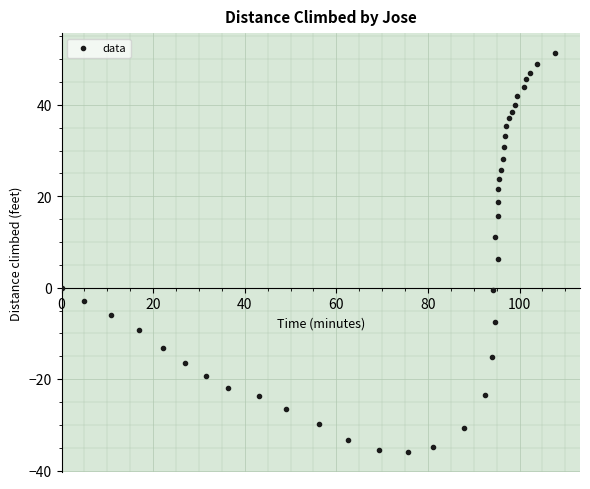

What is the range of X values (max minus min)?

107.8